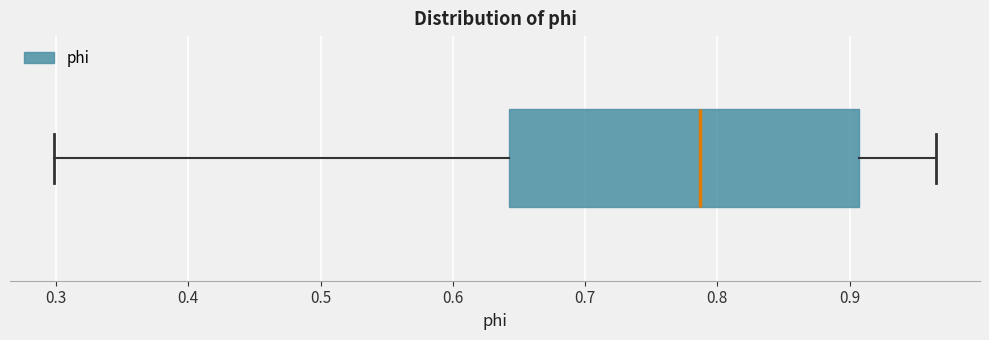

Where is the left edge of the box on the x-axis? The values are not printed on the chart, so give them approximately, as read against the axis.

0.64